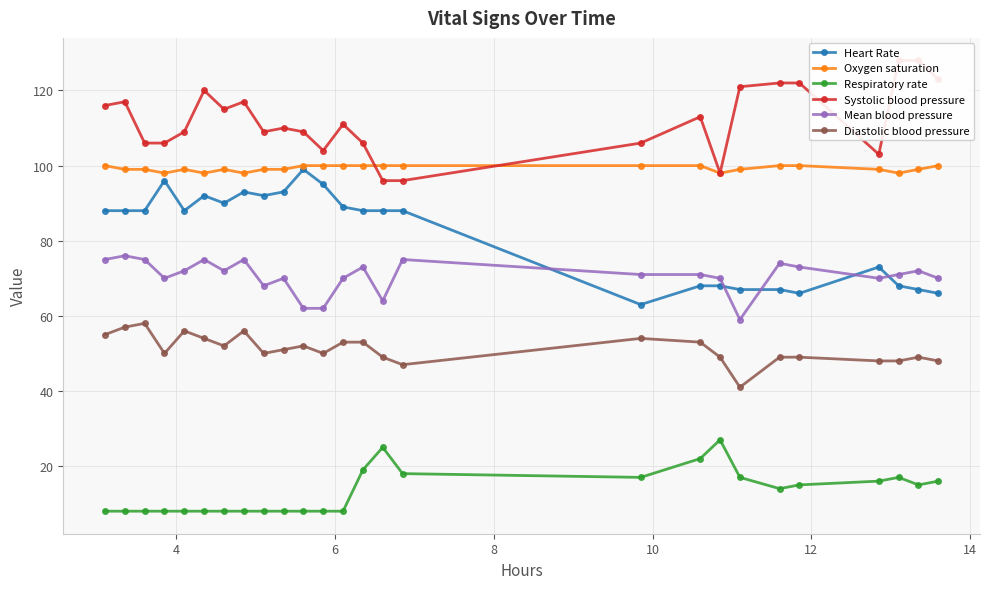

What are all the series names shown in the legend?

Heart Rate, Oxygen saturation, Respiratory rate, Systolic blood pressure, Mean blood pressure, Diastolic blood pressure